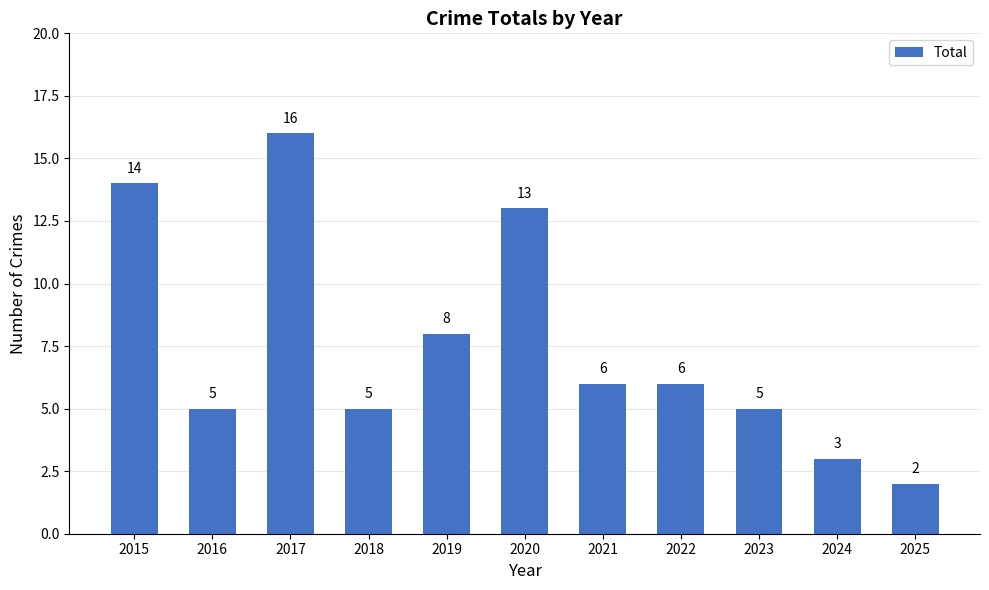

Read the value at 2020.

13